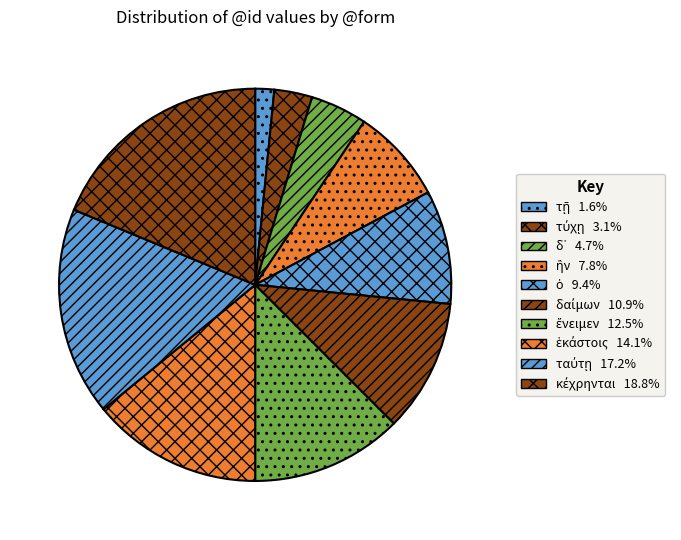

Which category has the smallest portion of the pie?

τῇ